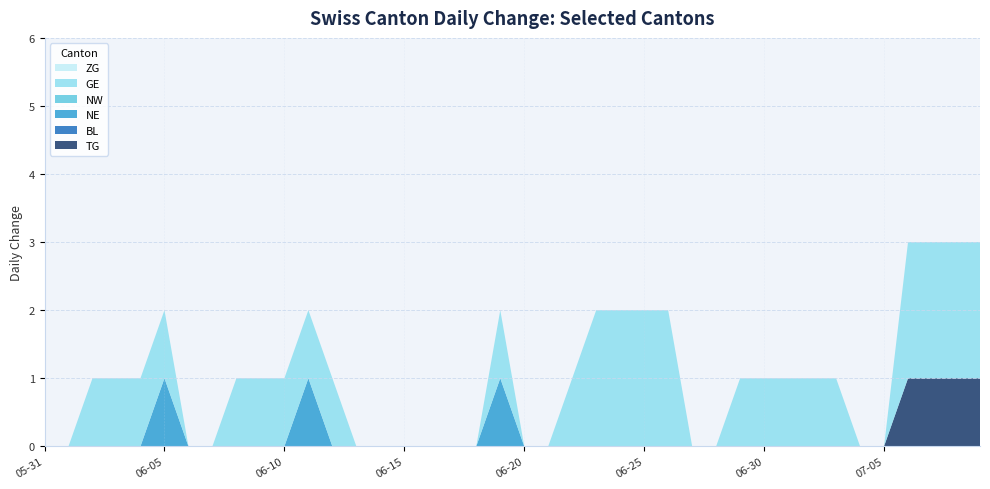

Reading left to right, extract all data points from this chart.

TG: 2020-05-31=0	2020-06-01=0	2020-06-02=0	2020-06-03=0	2020-06-04=0	2020-06-05=0	2020-06-06=0	2020-06-07=0	2020-06-08=0	2020-06-09=0	2020-06-10=0	2020-06-11=0	2020-06-12=0	2020-06-13=0	2020-06-14=0	2020-06-15=0	2020-06-16=0	2020-06-17=0	2020-06-18=0	2020-06-19=0	2020-06-20=0	2020-06-21=0	2020-06-22=0	2020-06-23=0	2020-06-24=0	2020-06-25=0	2020-06-26=0	2020-06-27=0	2020-06-28=0	2020-06-29=0	2020-06-30=0	2020-07-01=0	2020-07-02=0	2020-07-03=0	2020-07-04=0	2020-07-05=0	2020-07-06=1	2020-07-07=1	2020-07-08=1	2020-07-09=1
BL: 2020-05-31=0	2020-06-01=0	2020-06-02=0	2020-06-03=0	2020-06-04=0	2020-06-05=0	2020-06-06=0	2020-06-07=0	2020-06-08=0	2020-06-09=0	2020-06-10=0	2020-06-11=0	2020-06-12=0	2020-06-13=0	2020-06-14=0	2020-06-15=0	2020-06-16=0	2020-06-17=0	2020-06-18=0	2020-06-19=0	2020-06-20=0	2020-06-21=0	2020-06-22=0	2020-06-23=0	2020-06-24=0	2020-06-25=0	2020-06-26=0	2020-06-27=0	2020-06-28=0	2020-06-29=0	2020-06-30=0	2020-07-01=0	2020-07-02=0	2020-07-03=0	2020-07-04=0	2020-07-05=0	2020-07-06=0	2020-07-07=0	2020-07-08=0	2020-07-09=0
NE: 2020-05-31=0	2020-06-01=0	2020-06-02=0	2020-06-03=0	2020-06-04=0	2020-06-05=1	2020-06-06=0	2020-06-07=0	2020-06-08=0	2020-06-09=0	2020-06-10=0	2020-06-11=1	2020-06-12=0	2020-06-13=0	2020-06-14=0	2020-06-15=0	2020-06-16=0	2020-06-17=0	2020-06-18=0	2020-06-19=1	2020-06-20=0	2020-06-21=0	2020-06-22=0	2020-06-23=0	2020-06-24=0	2020-06-25=0	2020-06-26=0	2020-06-27=0	2020-06-28=0	2020-06-29=0	2020-06-30=0	2020-07-01=0	2020-07-02=0	2020-07-03=0	2020-07-04=0	2020-07-05=0	2020-07-06=0	2020-07-07=0	2020-07-08=0	2020-07-09=0
NW: 2020-05-31=0	2020-06-01=0	2020-06-02=0	2020-06-03=0	2020-06-04=0	2020-06-05=0	2020-06-06=0	2020-06-07=0	2020-06-08=0	2020-06-09=0	2020-06-10=0	2020-06-11=0	2020-06-12=0	2020-06-13=0	2020-06-14=0	2020-06-15=0	2020-06-16=0	2020-06-17=0	2020-06-18=0	2020-06-19=0	2020-06-20=0	2020-06-21=0	2020-06-22=0	2020-06-23=0	2020-06-24=0	2020-06-25=0	2020-06-26=0	2020-06-27=0	2020-06-28=0	2020-06-29=0	2020-06-30=0	2020-07-01=0	2020-07-02=0	2020-07-03=0	2020-07-04=0	2020-07-05=0	2020-07-06=0	2020-07-07=0	2020-07-08=0	2020-07-09=0
GE: 2020-05-31=0	2020-06-01=0	2020-06-02=1	2020-06-03=1	2020-06-04=1	2020-06-05=1	2020-06-06=0	2020-06-07=0	2020-06-08=1	2020-06-09=1	2020-06-10=1	2020-06-11=1	2020-06-12=1	2020-06-13=0	2020-06-14=0	2020-06-15=0	2020-06-16=0	2020-06-17=0	2020-06-18=0	2020-06-19=1	2020-06-20=0	2020-06-21=0	2020-06-22=1	2020-06-23=2	2020-06-24=2	2020-06-25=2	2020-06-26=2	2020-06-27=0	2020-06-28=0	2020-06-29=1	2020-06-30=1	2020-07-01=1	2020-07-02=1	2020-07-03=1	2020-07-04=0	2020-07-05=0	2020-07-06=2	2020-07-07=2	2020-07-08=2	2020-07-09=2
ZG: 2020-05-31=0	2020-06-01=0	2020-06-02=0	2020-06-03=0	2020-06-04=0	2020-06-05=0	2020-06-06=0	2020-06-07=0	2020-06-08=0	2020-06-09=0	2020-06-10=0	2020-06-11=0	2020-06-12=0	2020-06-13=0	2020-06-14=0	2020-06-15=0	2020-06-16=0	2020-06-17=0	2020-06-18=0	2020-06-19=0	2020-06-20=0	2020-06-21=0	2020-06-22=0	2020-06-23=0	2020-06-24=0	2020-06-25=0	2020-06-26=0	2020-06-27=0	2020-06-28=0	2020-06-29=0	2020-06-30=0	2020-07-01=0	2020-07-02=0	2020-07-03=0	2020-07-04=0	2020-07-05=0	2020-07-06=0	2020-07-07=0	2020-07-08=0	2020-07-09=0